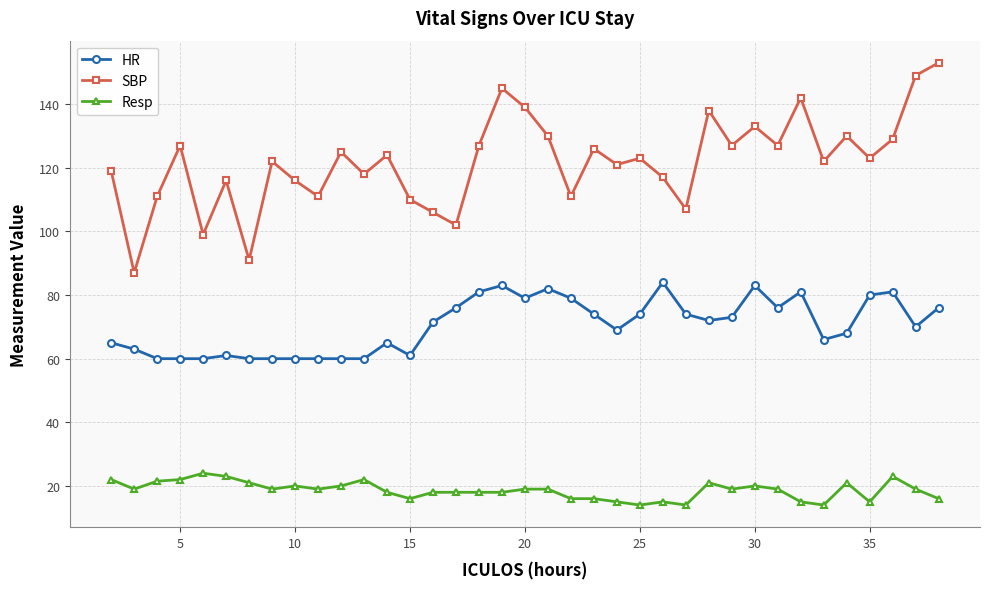

Which series has the largest range (max minus min)?

SBP